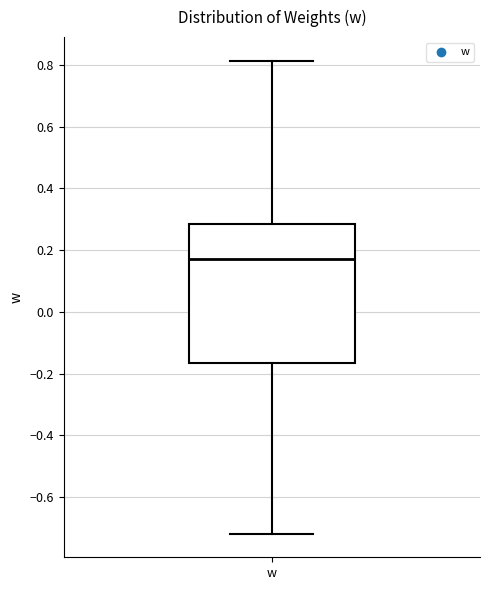

Transcribe this box plot: give where the median line is, the range the box spans, and where the two whiskers end, as read against the y-axis. The values are not printed on the chart, so give them approximately, as read against the axis.

median 0.16, box -0.16 to 0.28, whiskers -0.72 to 0.82